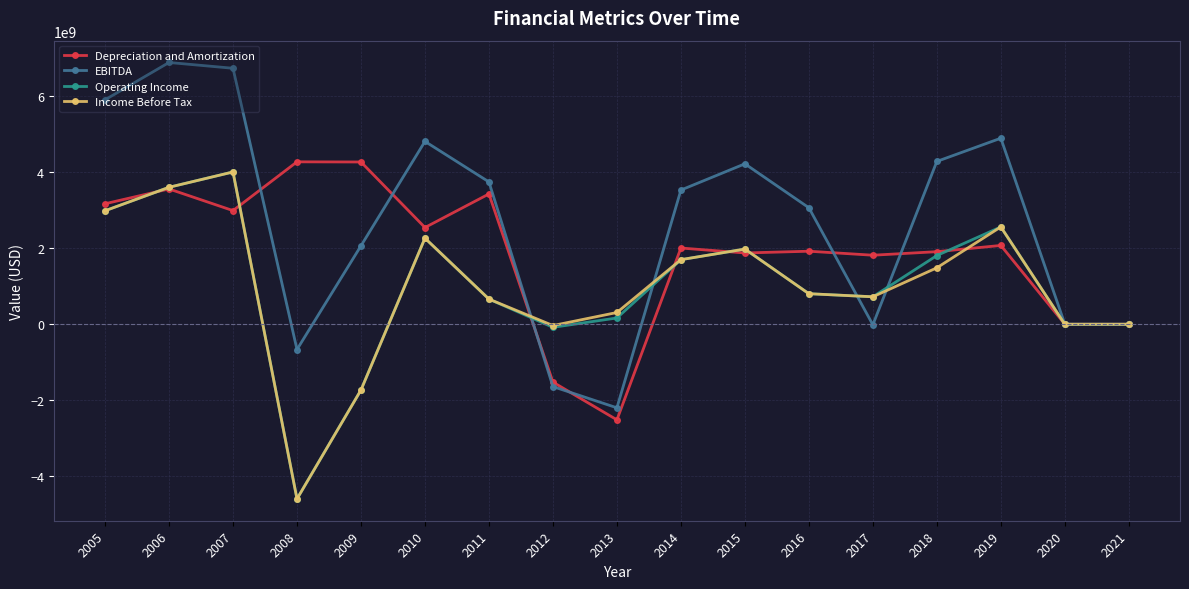

Which series has the largest total across all categories?

EBITDA